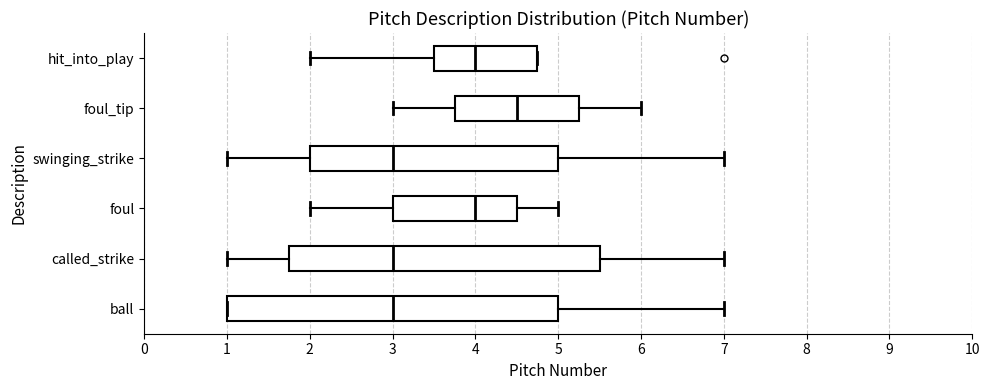

Where does the right whisker of the box for foul_tip end on the x-axis? The values are not printed on the chart, so give them approximately, as read against the axis.

6.0